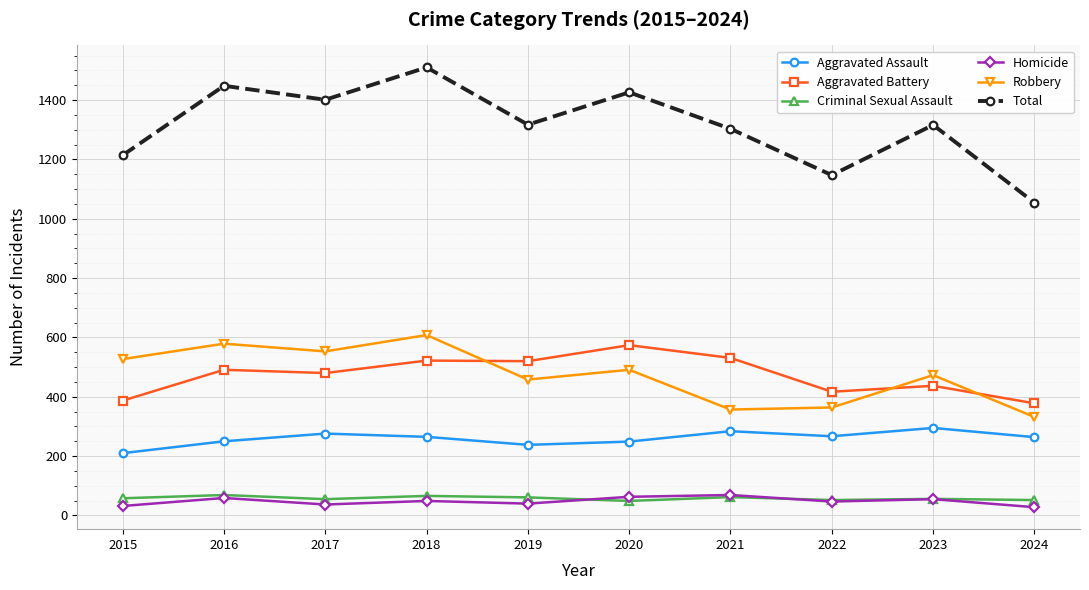

In Robbery, how many points are lower than both neighbors (excluding endpoints)?

3